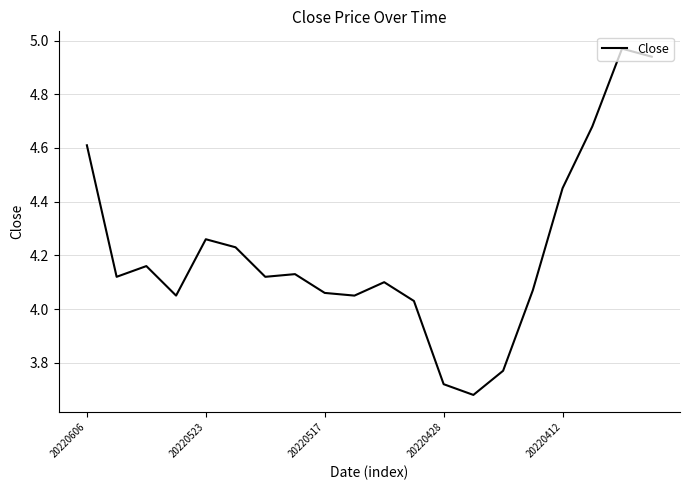

What is the difference between the maximum and minimum values?

1.3